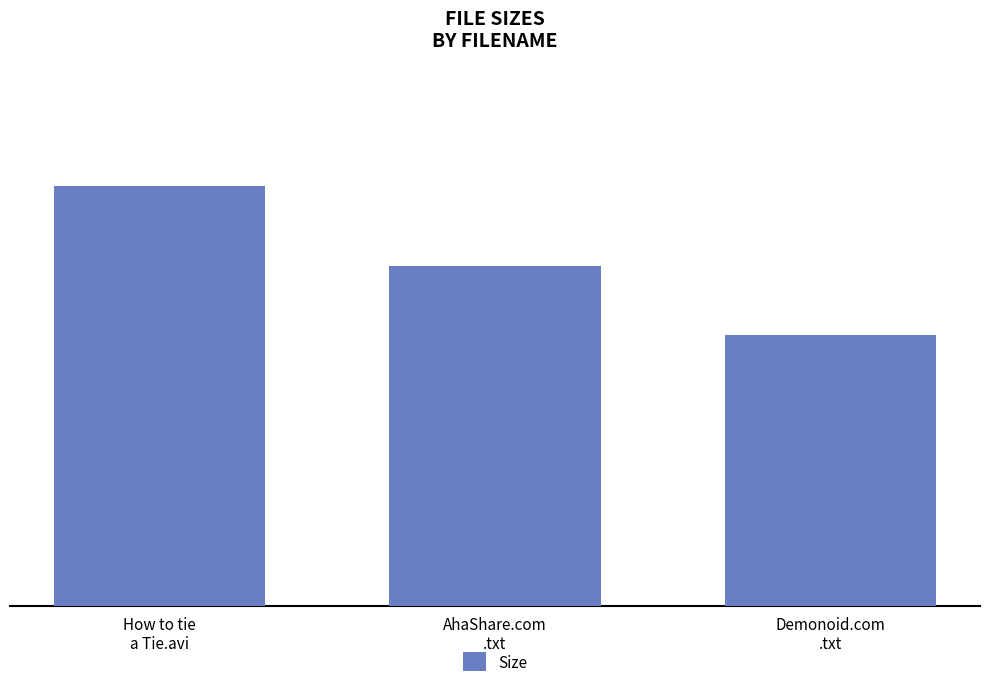

Rank the categories by value from highest to lowest.

How to tie
a Tie.avi, AhaShare.com
.txt, Demonoid.com
.txt